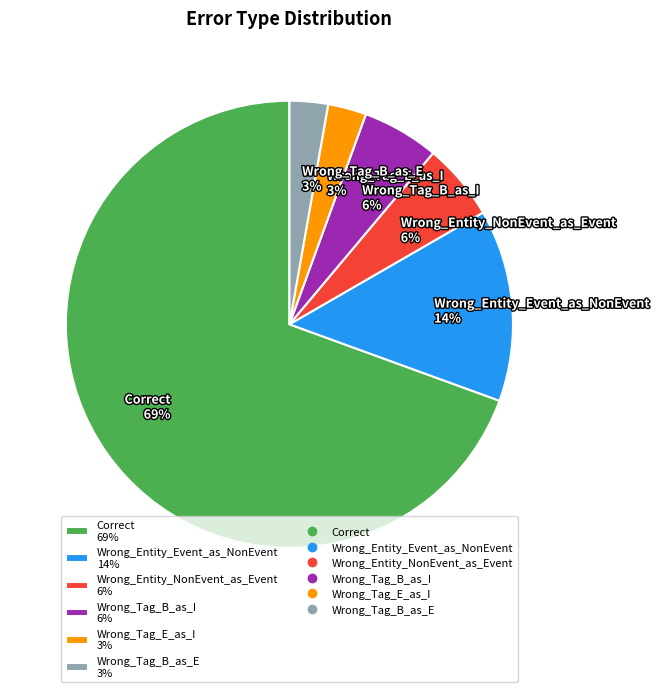

What percentage is the Wrong_Tag_B_as_E slice, to the nearest percent?

3%